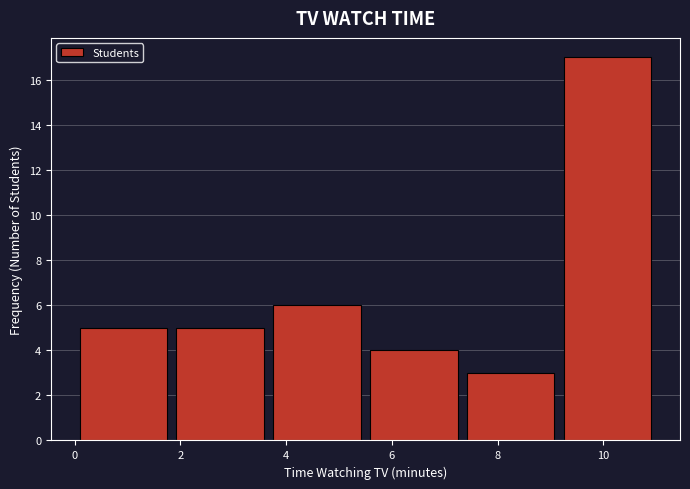

Which range on the x-axis has the tallest bar?

9.2 to 11.0